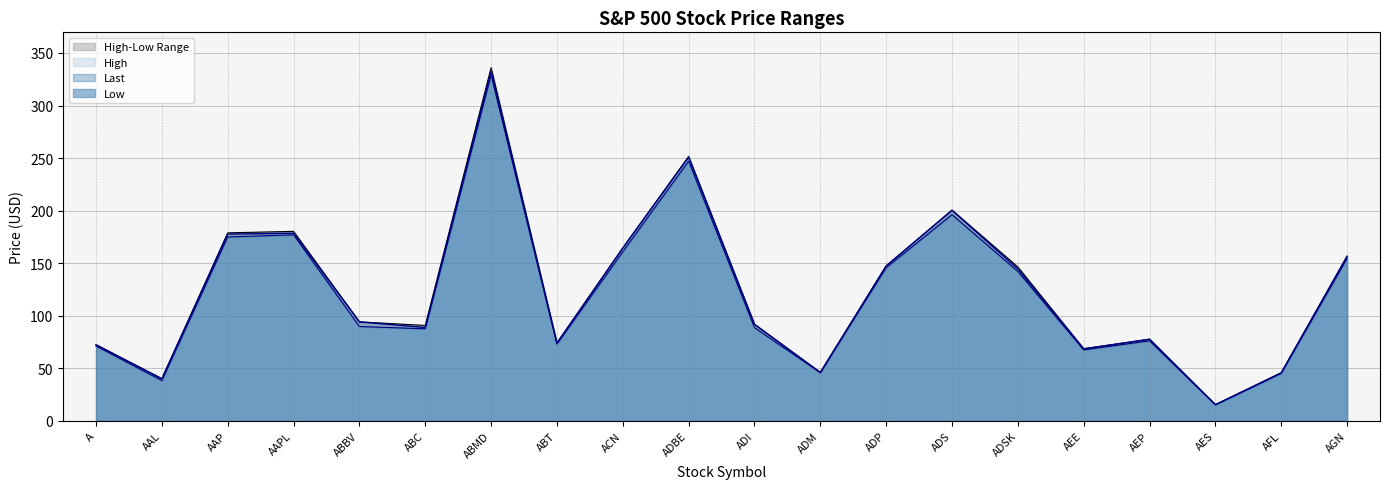

True or false: Low and Last intersect in this chart.

False